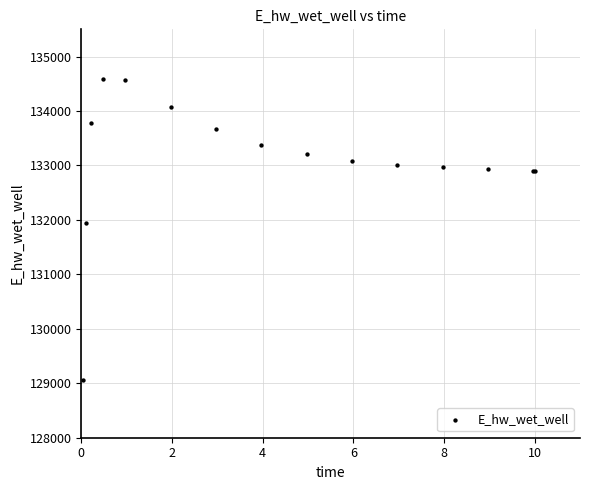

What Y value in the scatter plot is closest to 131819?

131939.5